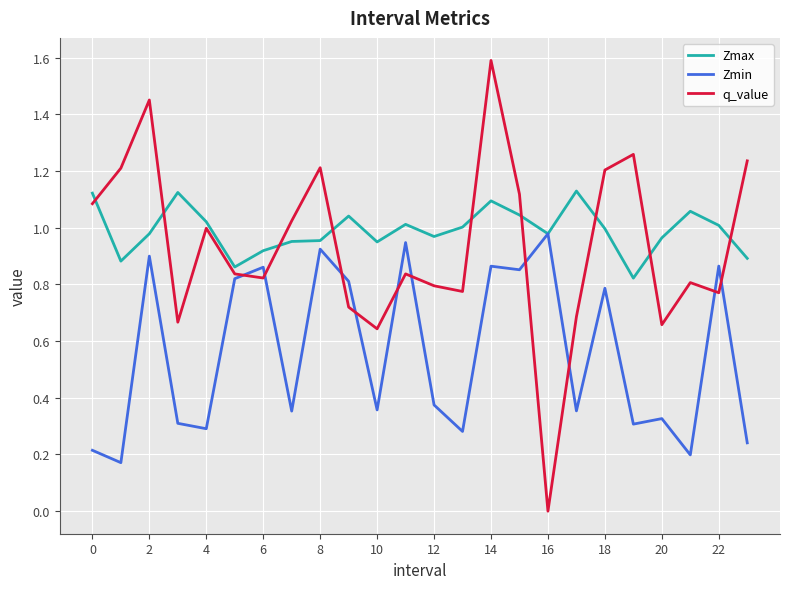

What is the maximum value shown in the chart?

1.6